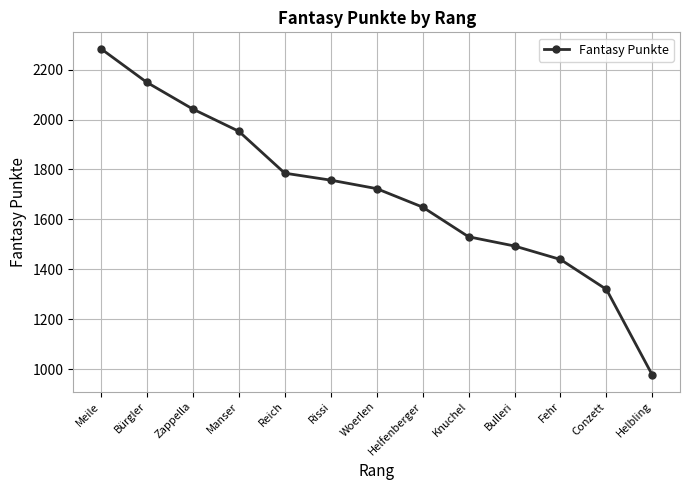

What is the value of the 6th point from the left?

1757